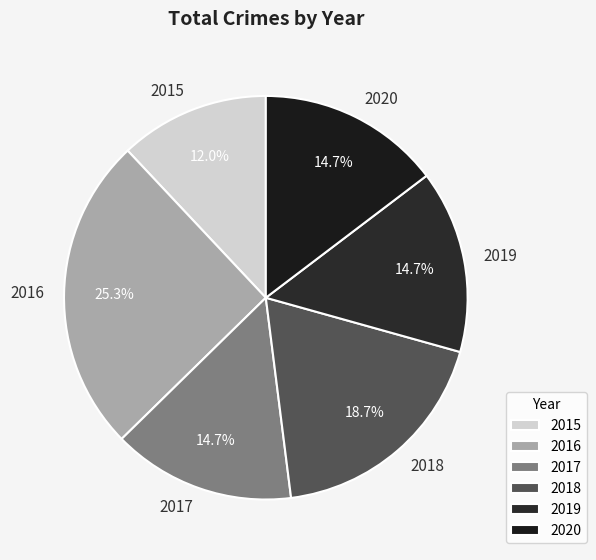

The 2017 slice represents 15% of the pie. True or false?

True